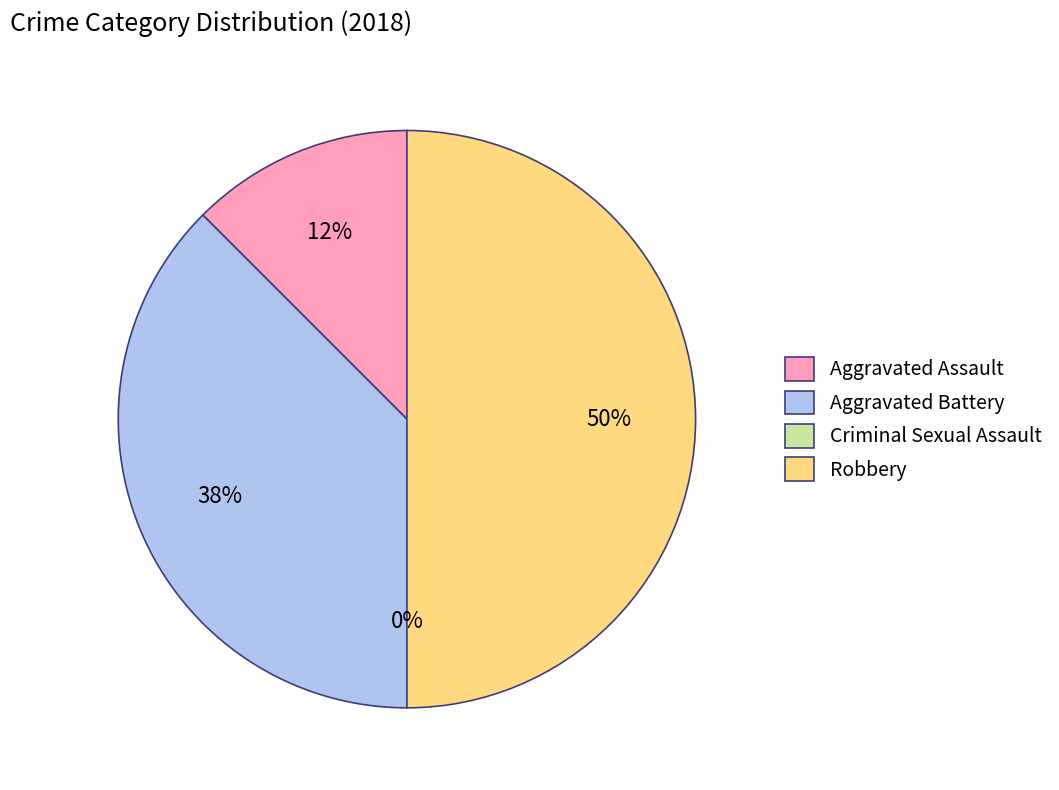

How many slices are in this pie chart?

4